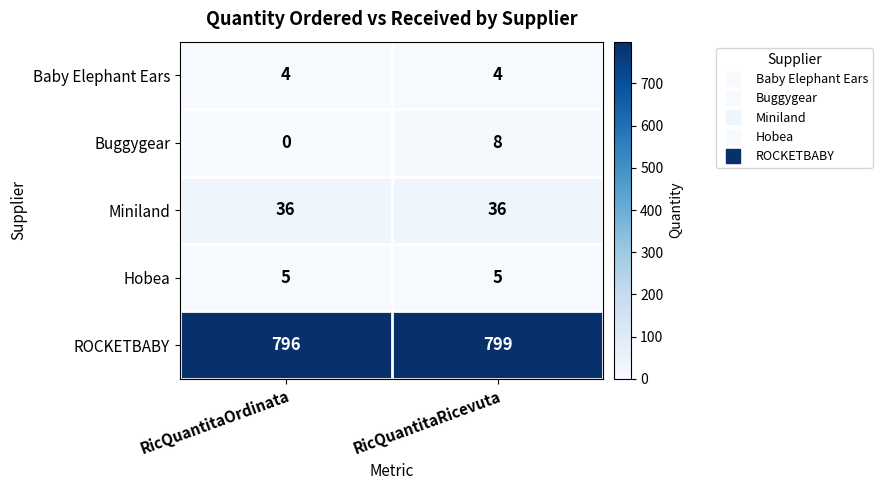

True or false: Miniland has a value of 36 at RicQuantitaOrdinata.

True